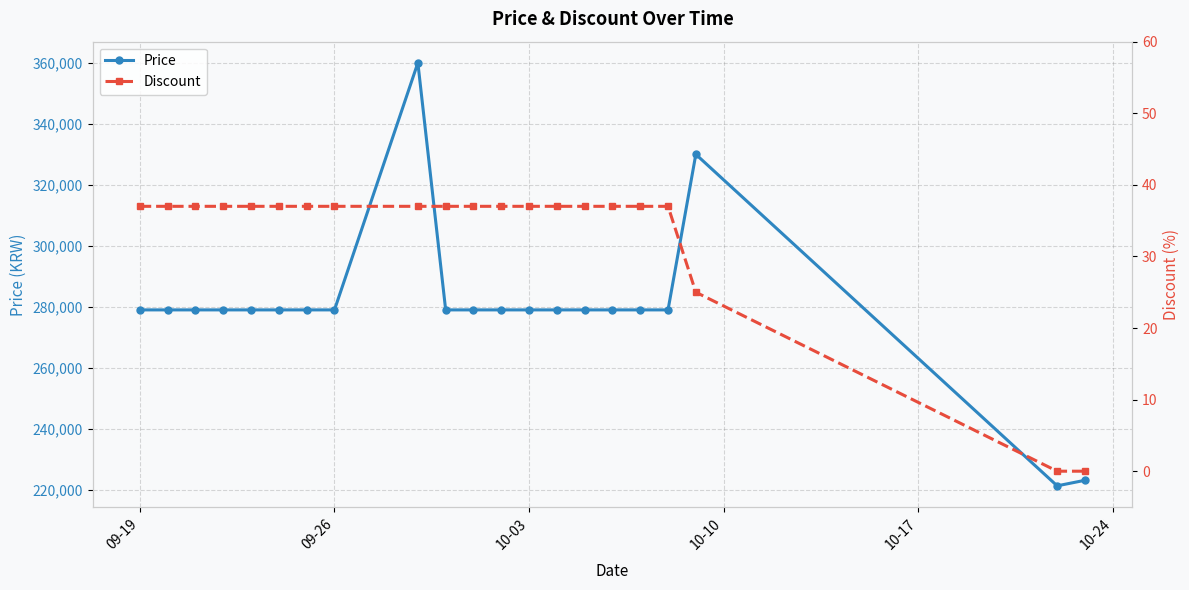

The Price series shows 150969 at 10-03. True or false?

False